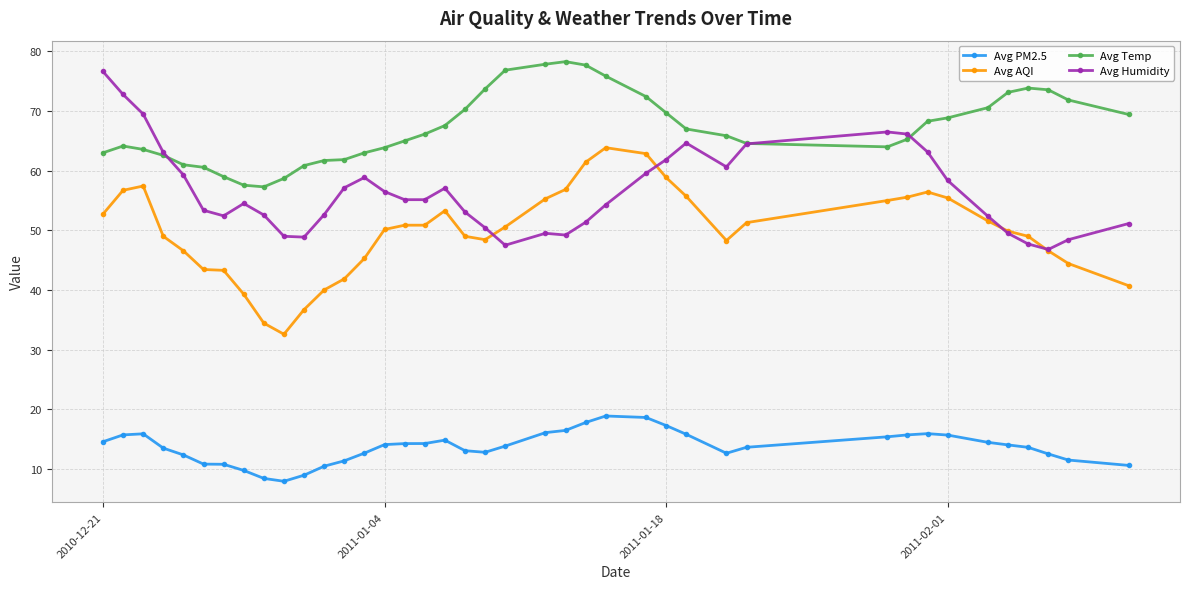

True or false: Avg AQI and Avg Temp intersect in this chart.

False